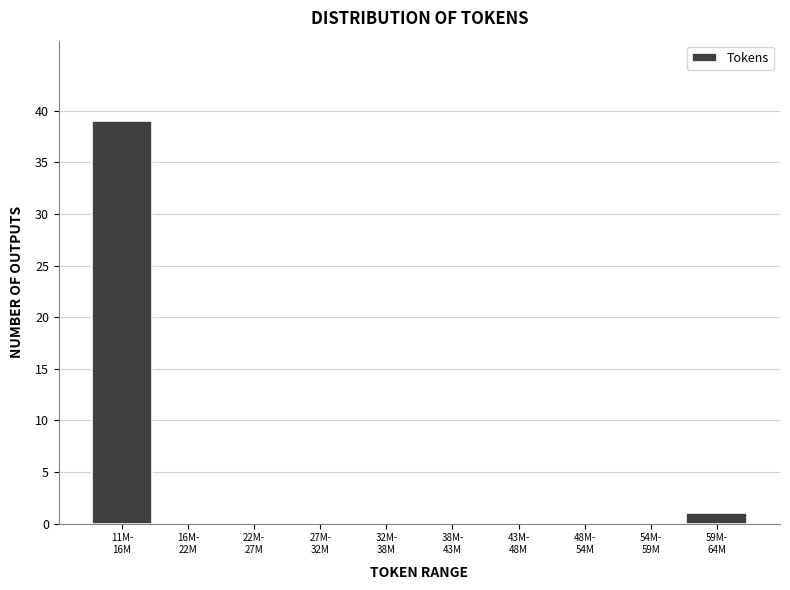

What is the greatest value displayed?

39